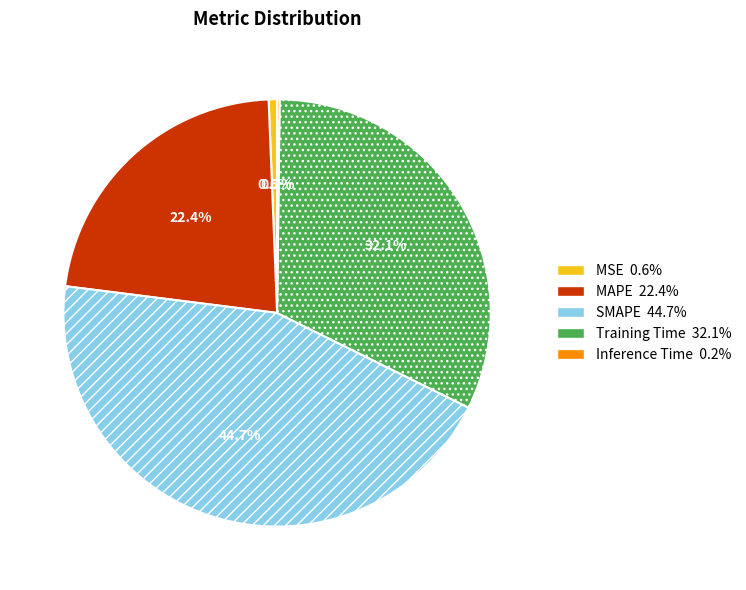

Which slice is the largest?

SMAPE